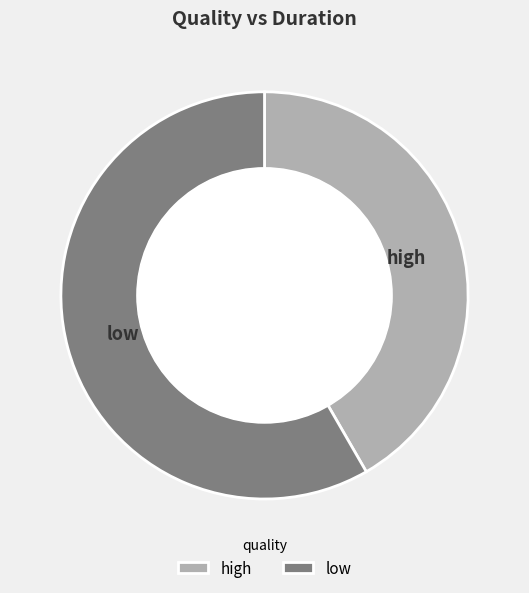

Is the sum of high and low greater than half?

Yes